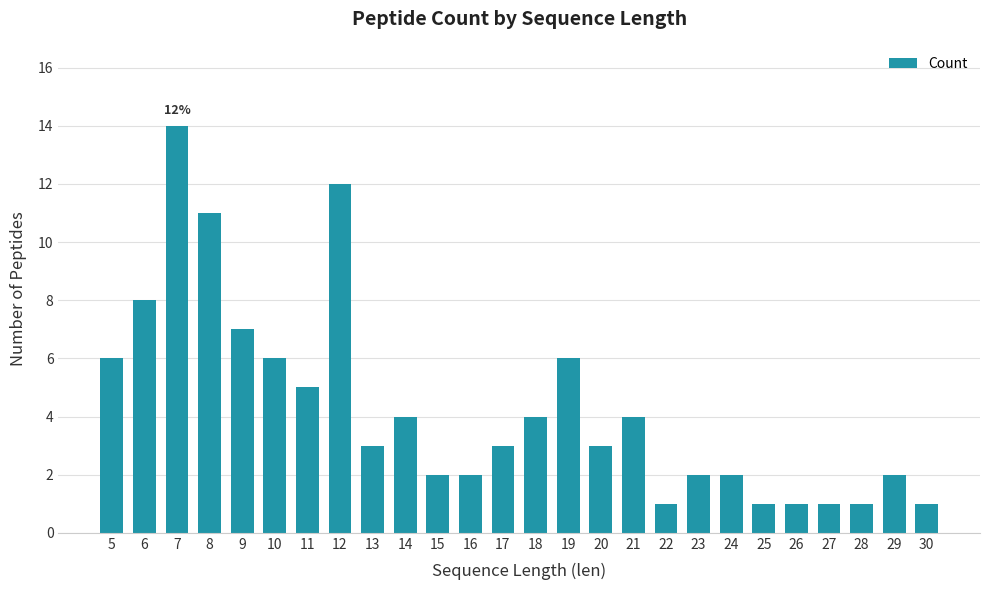

Reading right to left, transcribe all the data shown in this chart.

1	2	1	1	1	1	2	2	1	4	3	6	4	3	2	2	4	3	12	5	6	7	11	14	8	6